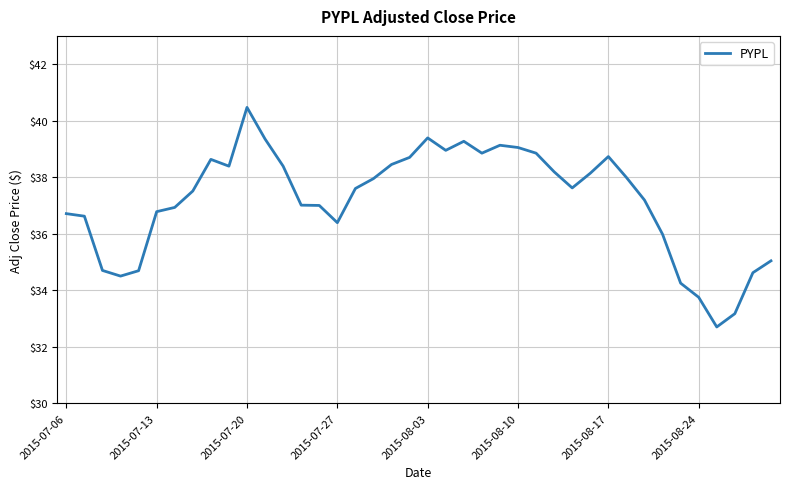

What is the minimum value shown in the chart?

32.7